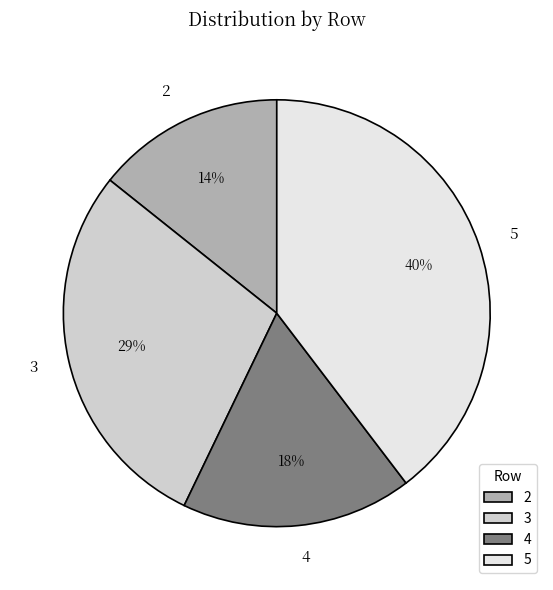

To the nearest percent, what is the difference between the 5 and 4 slice percentages?

22%